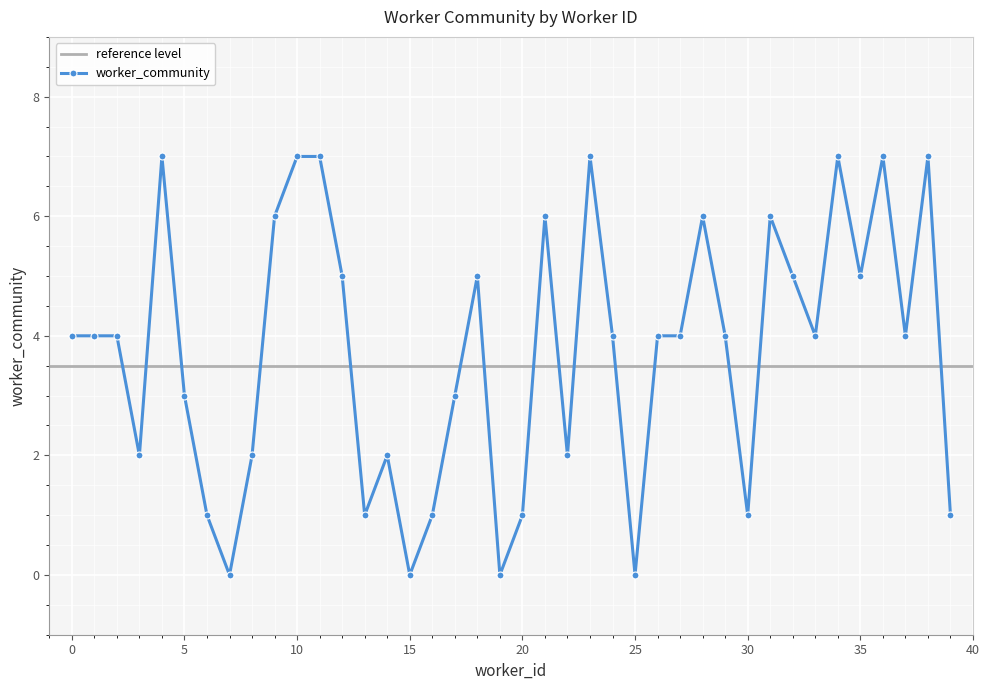

Reading right to left, what are all the values shown in this chart?

1	7	4	7	5	7	4	5	6	1	4	6	4	4	0	4	7	2	6	1	0	5	3	1	0	2	1	5	7	7	6	2	0	1	3	7	2	4	4	4